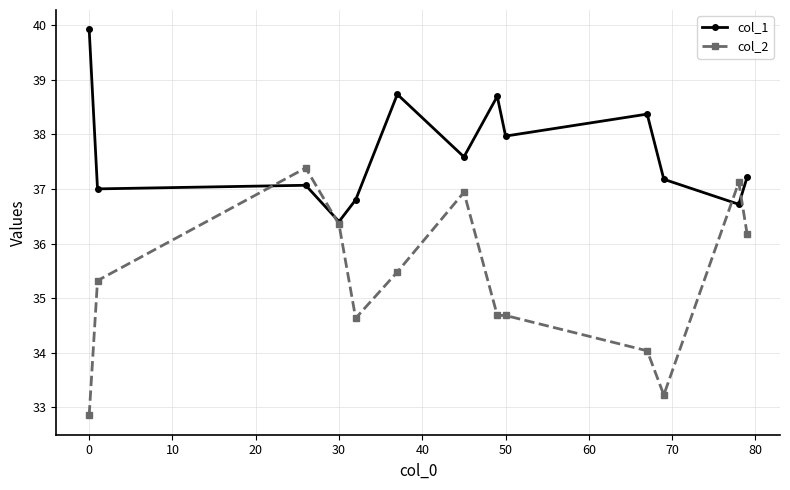

What is the greatest value displayed?

39.9